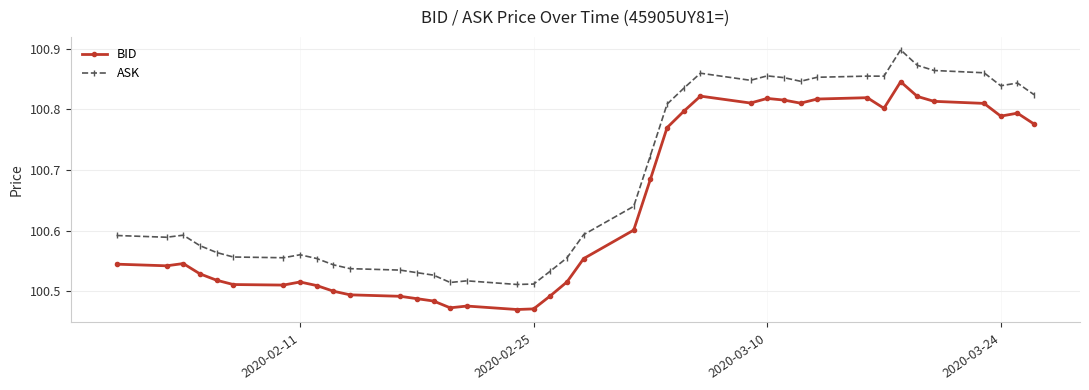

True or false: BID and ASK intersect in this chart.

False